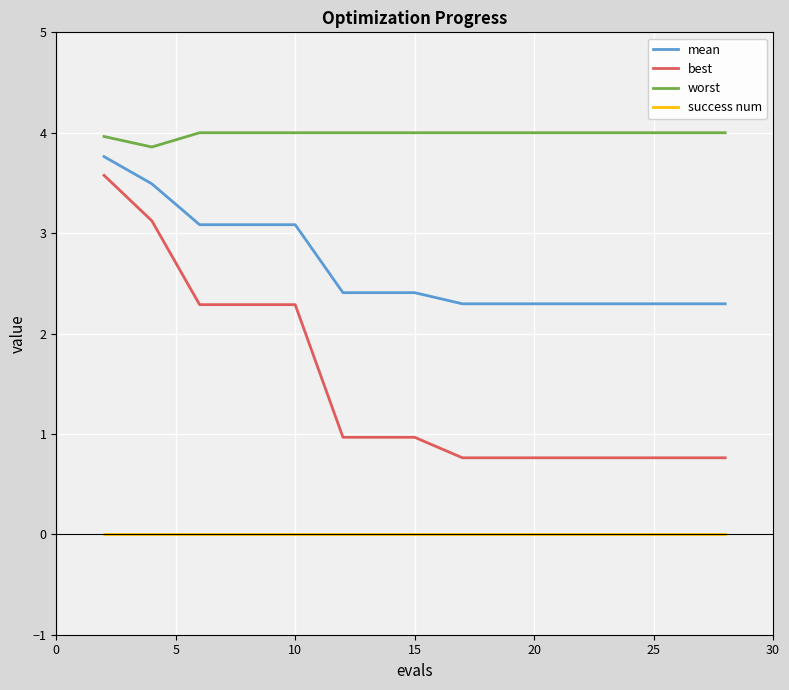

Which series has the largest total across all categories?

worst